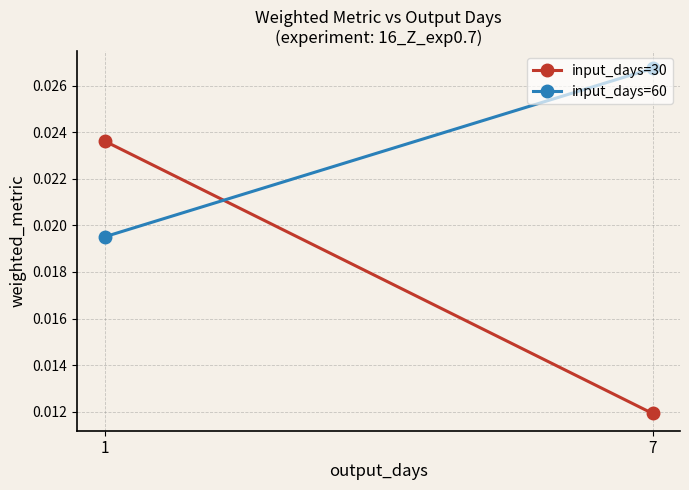

List the series in order of their peak value, highest first.

input_days=60, input_days=30